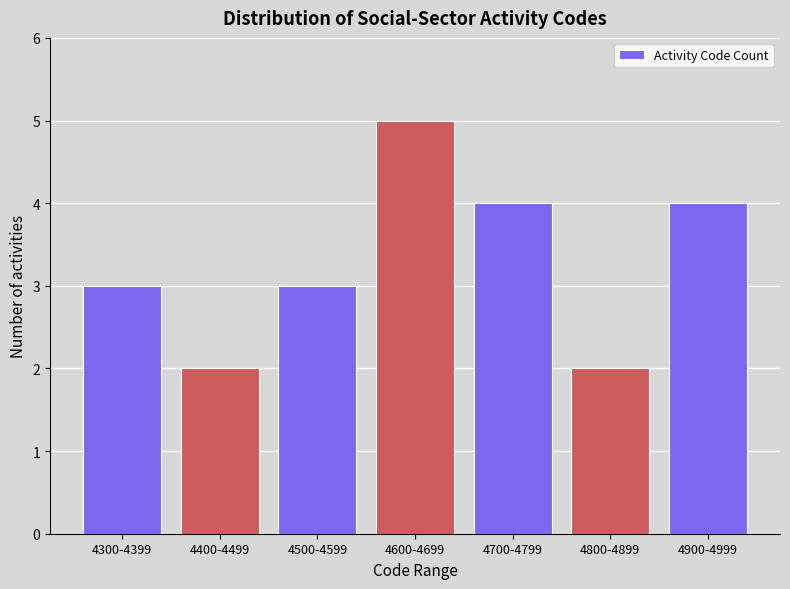

Reading left to right, transcribe all the data shown in this chart.

4300-4399=3	4400-4499=2	4500-4599=3	4600-4699=5	4700-4799=4	4800-4899=2	4900-4999=4